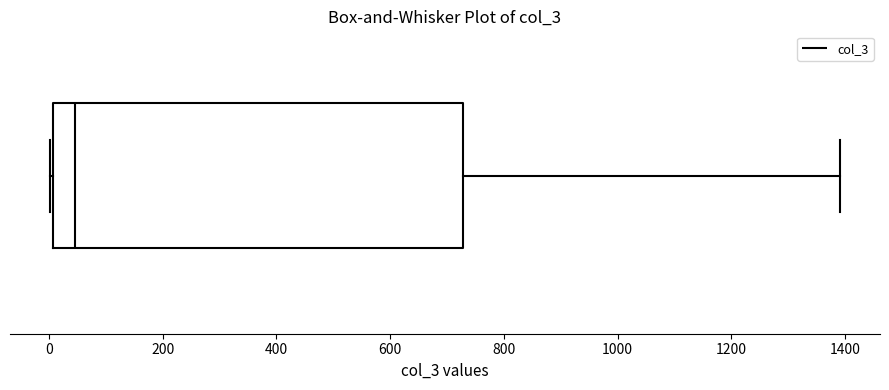

Read this box plot against the x-axis: the position of the median line, the range covered by the box, and the ends of both whiskers. The values are not printed on the chart, so give them approximately, as read against the axis.

median 40, box 0 to 720, whiskers 0 to 1400